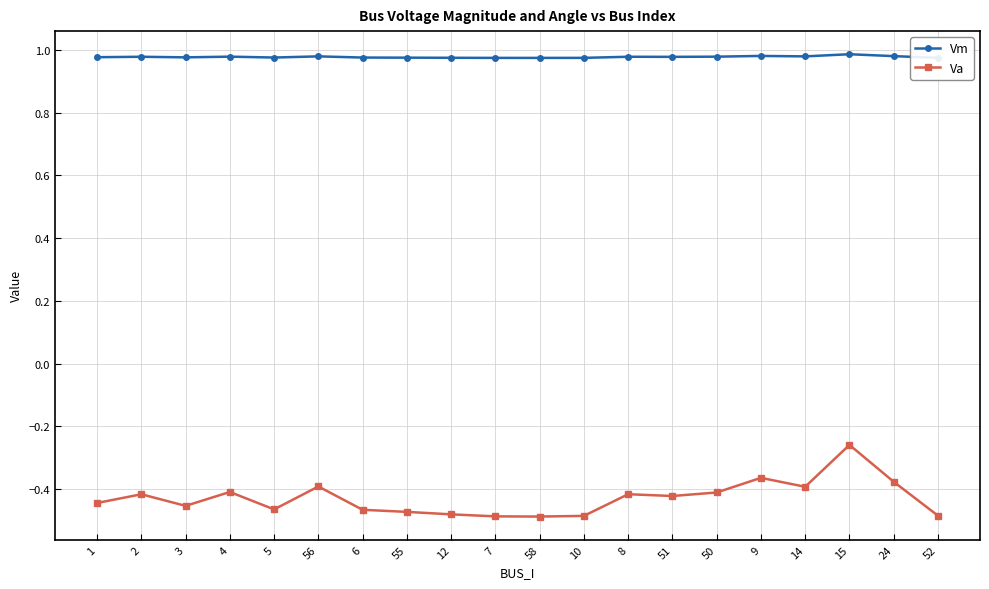

Where is the first local maximum for Va?

2